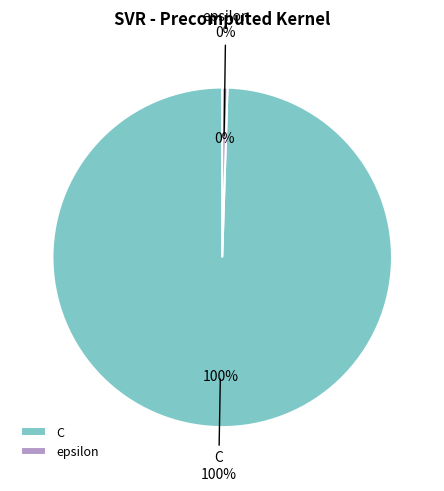

Count the number of slices in the pie.

2